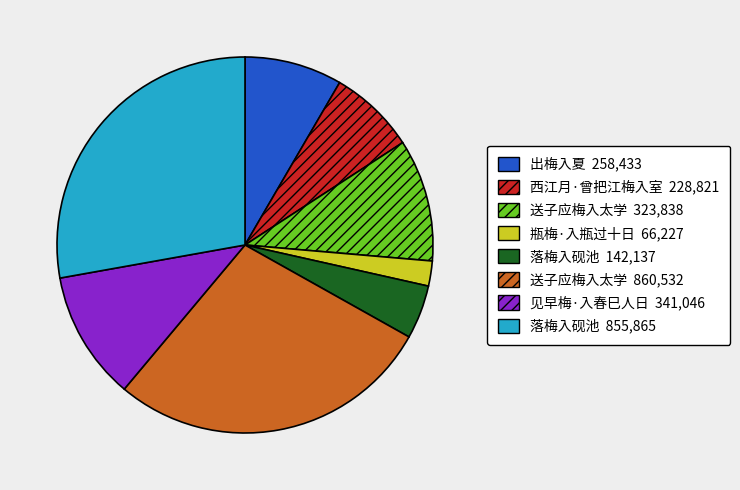

Is there any slice that represents more than half of the pie?

No